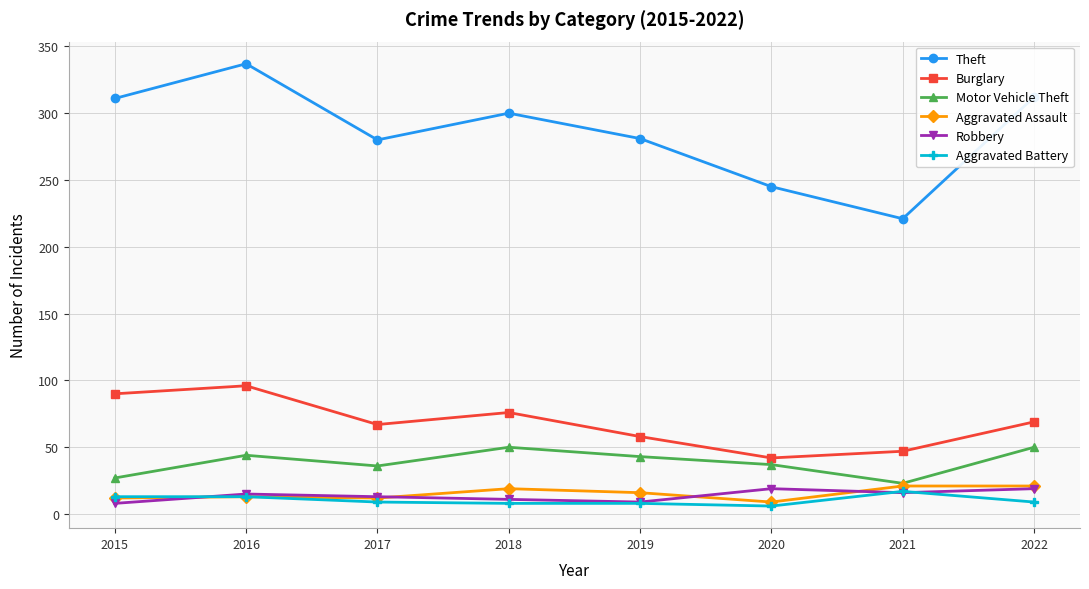

Count the Burglary values in the range 58 to 90.

5